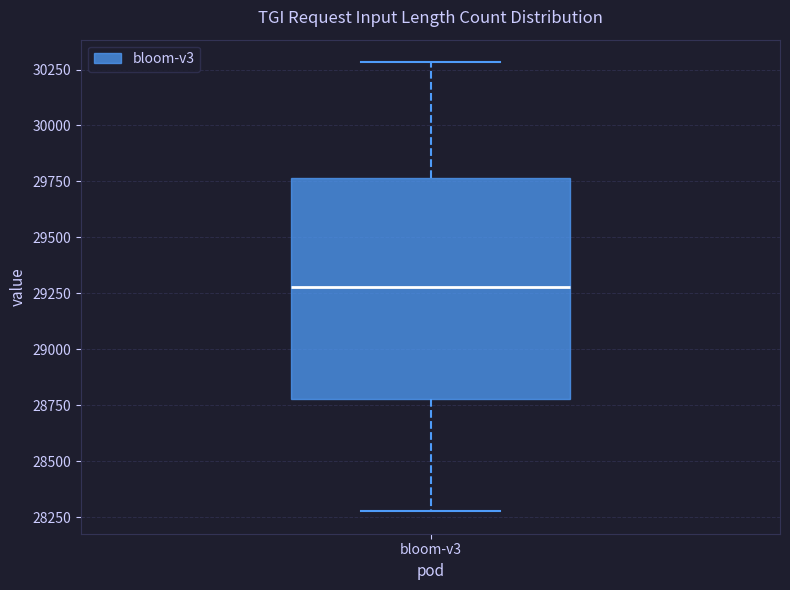

Read this box plot against the y-axis: the position of the median line, the range covered by the box, and the ends of both whiskers. The values are not printed on the chart, so give them approximately, as read against the axis.

median 29300, box 28800 to 29750, whiskers 28300 to 30300